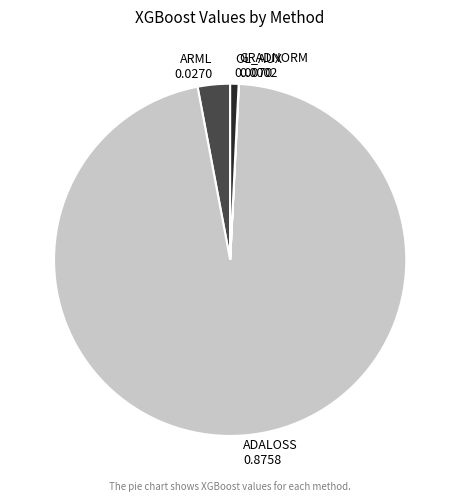

Is ARML the majority of the pie?

No